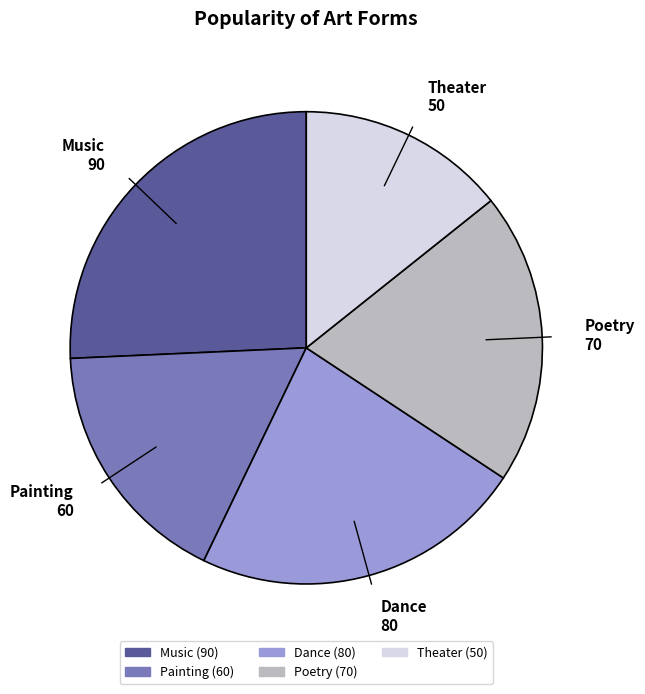

True or false: Dance accounts for 14% of the total.

False